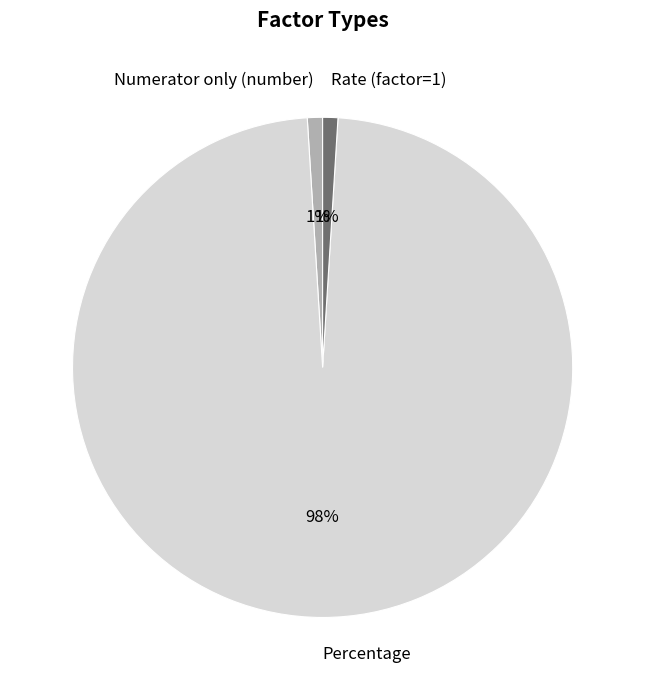

To the nearest percent, what is the difference between the largest and smallest slice percentages?

97%